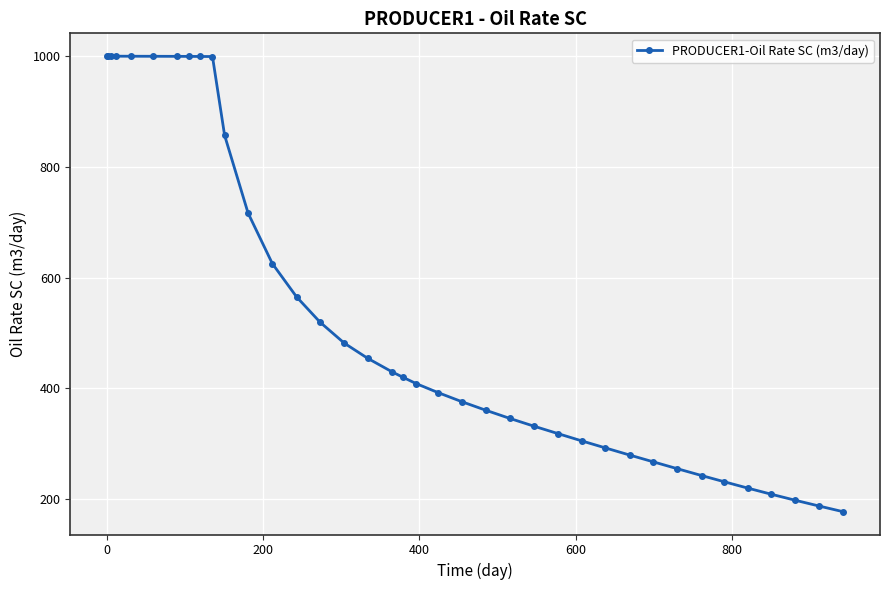

What is the smallest value displayed?

177.3